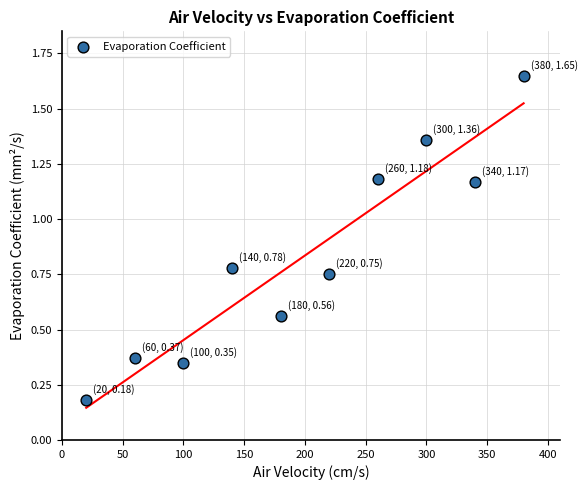

What is the range of Y values (max minus min)?

1.5